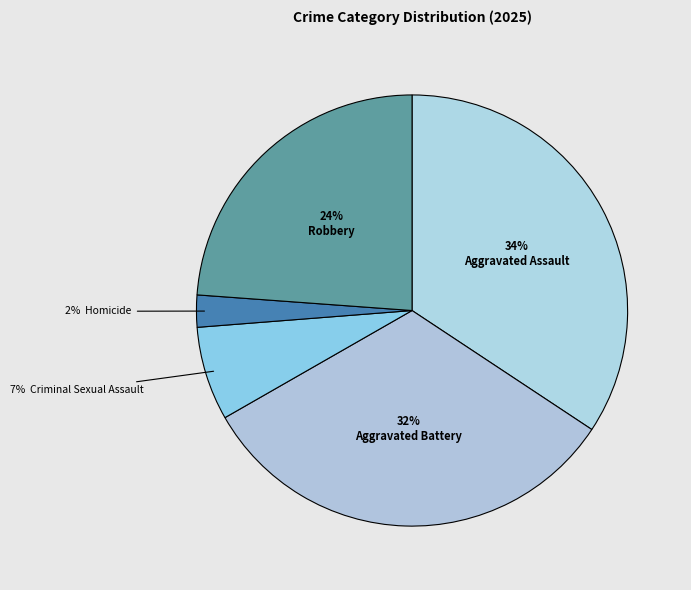

Does any single category account for the majority?

No